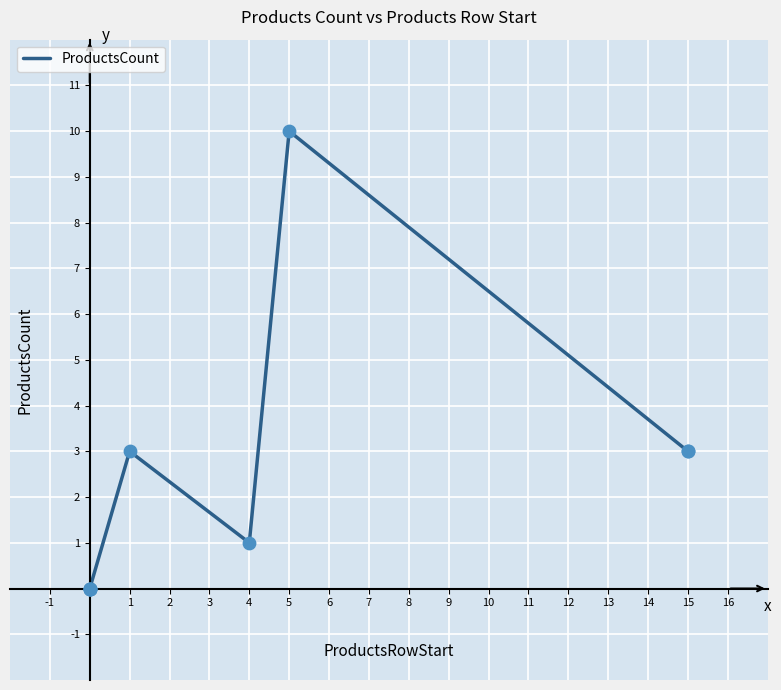

Between 3 and 1, which is larger?

3